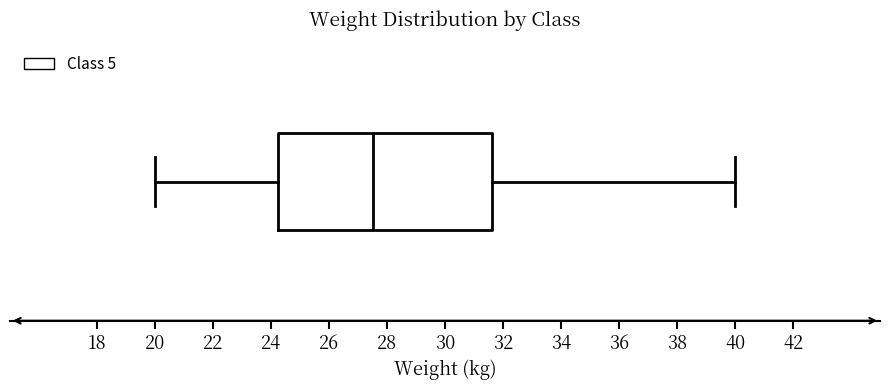

Where does the median line of the box sit on the x-axis? The values are not printed on the chart, so give them approximately, as read against the axis.

27.6